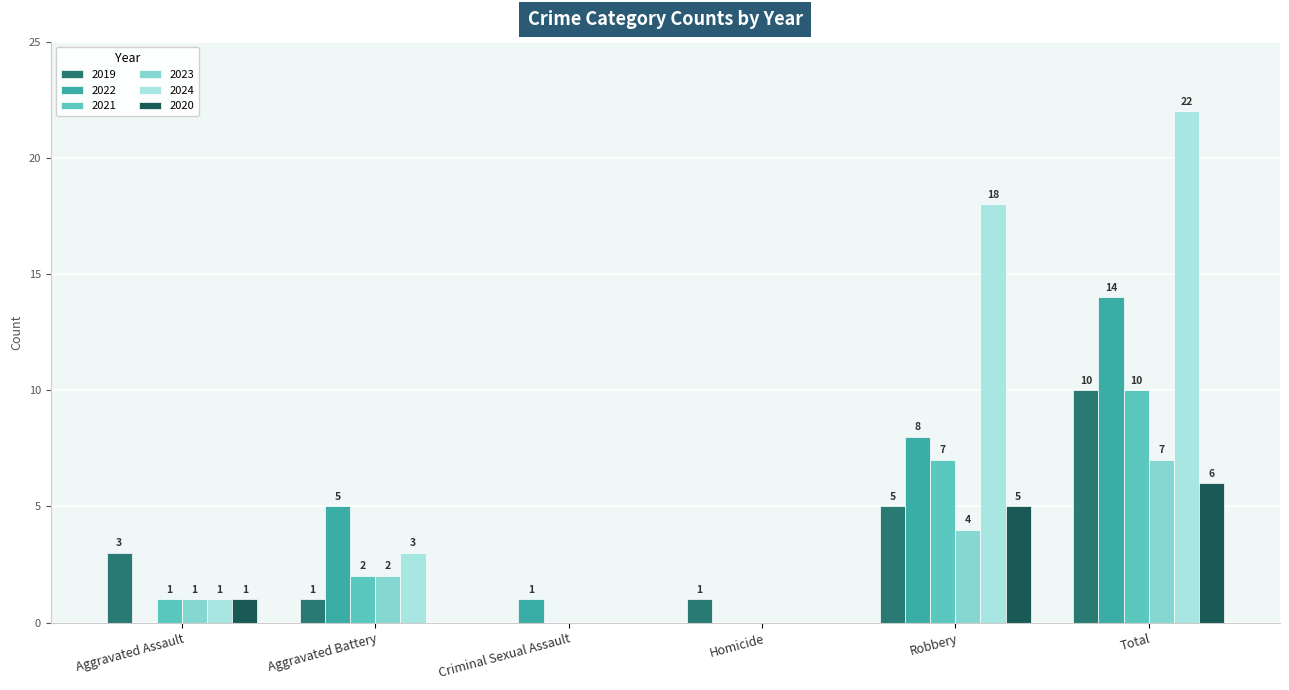

How many positive values does the 2021 series have?

4